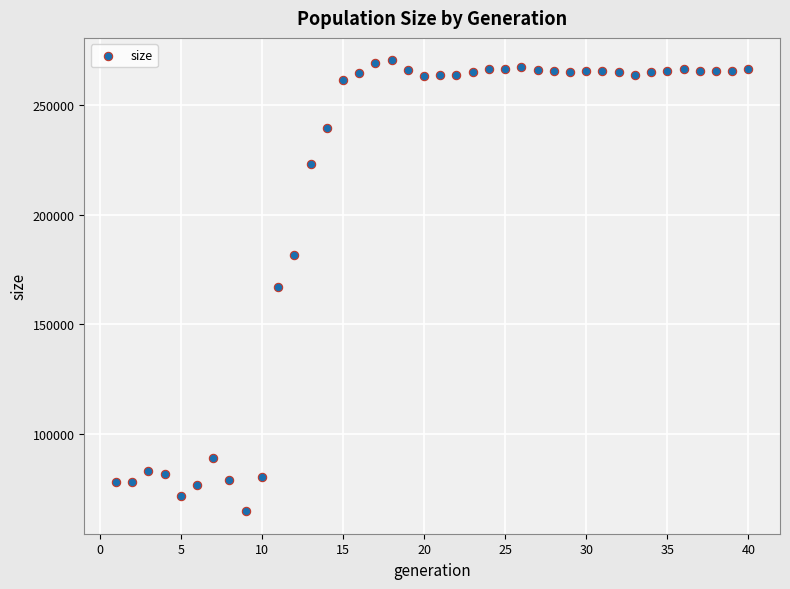

What is the range of Y values (max minus min)?

205881